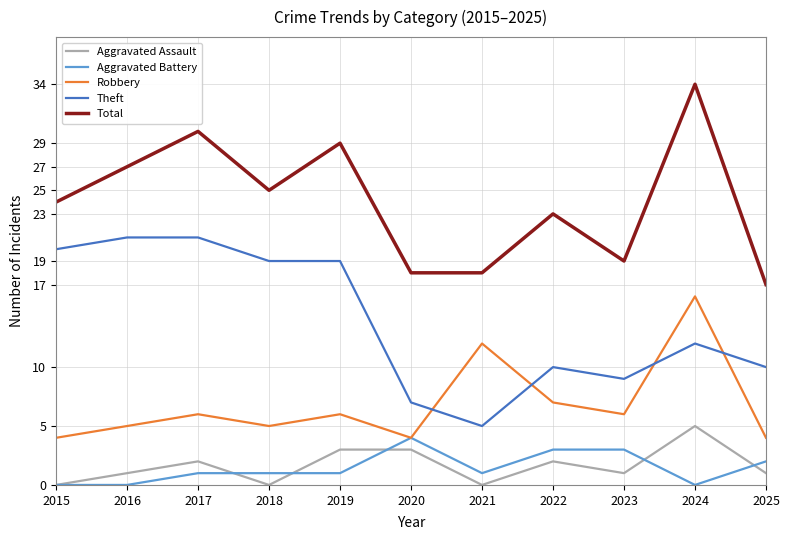

What is the difference between the maximum and minimum values in the Aggravated Assault series?

5